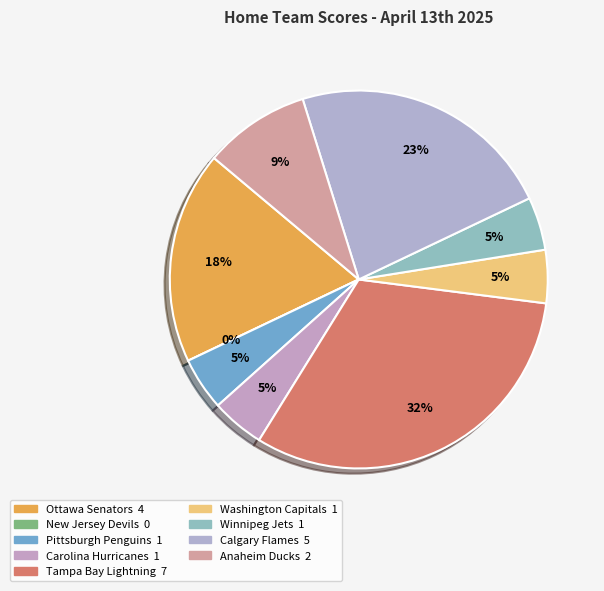

To the nearest percent, what is the difference between the largest and smallest slice percentages?

32%